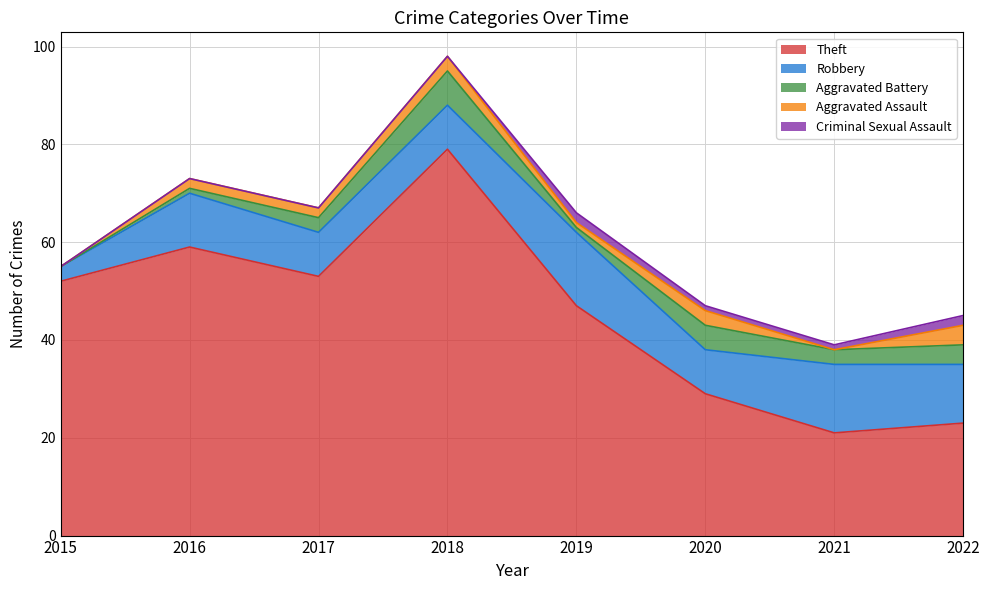

The Criminal Sexual Assault series shows -1 at 2018. True or false?

False